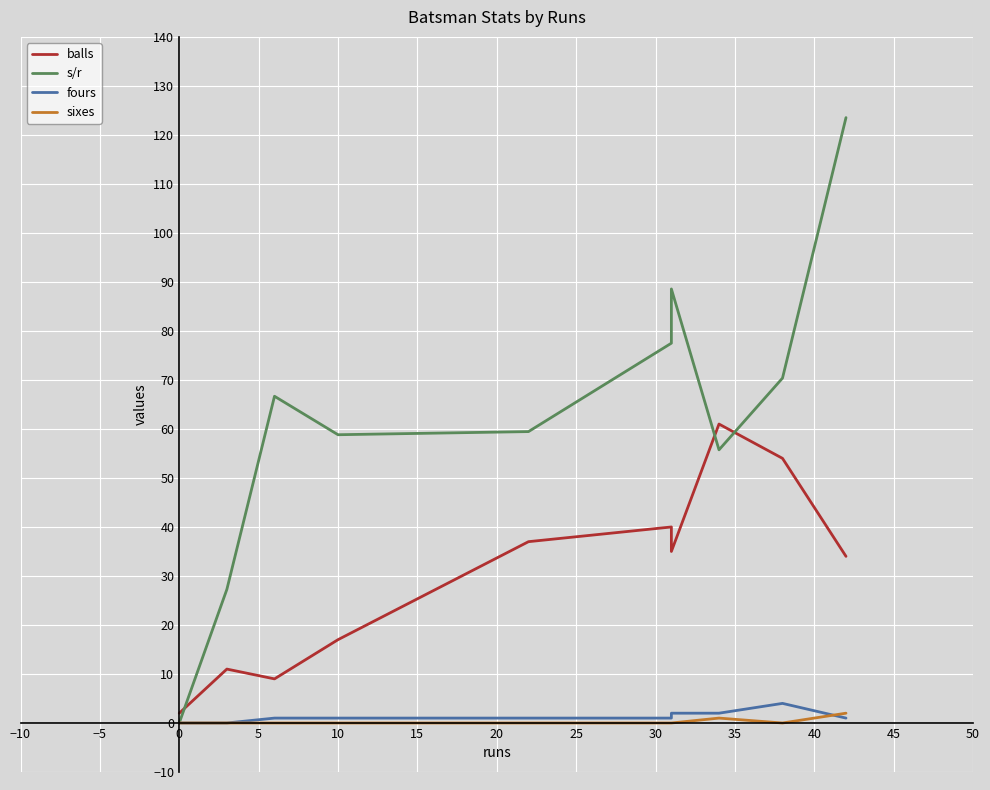

How many lines are shown in the chart?

4